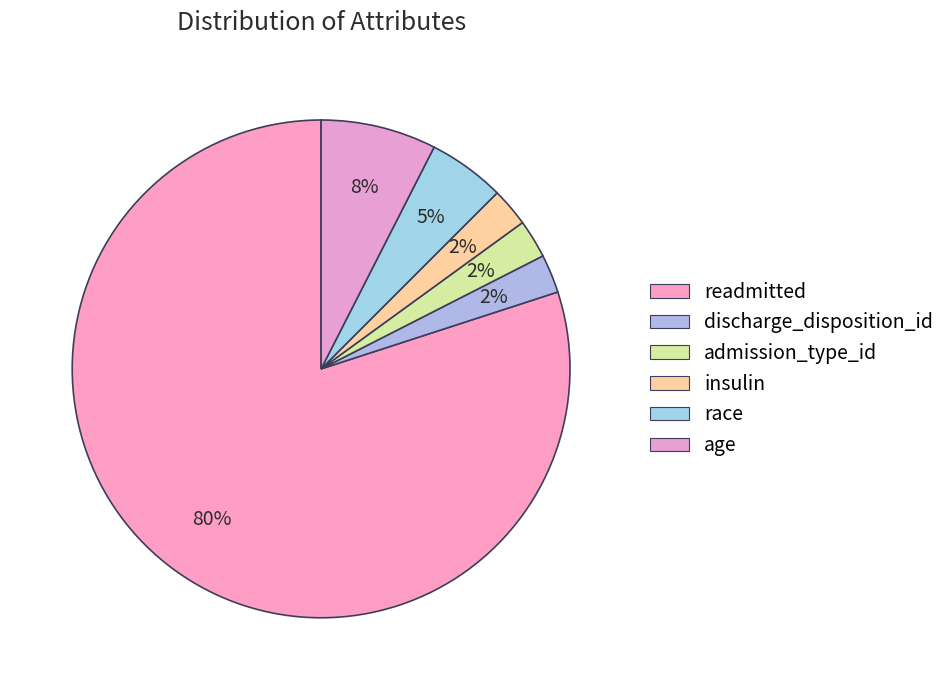

How many slices are in this pie chart?

6